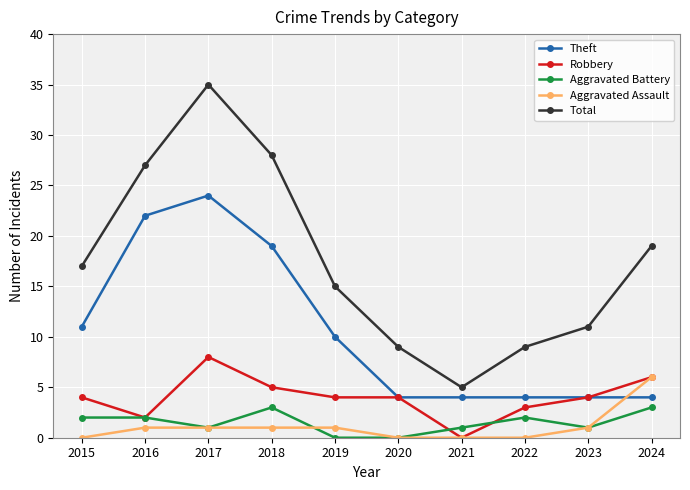

The value of Total at 2022 is 9. True or false?

True